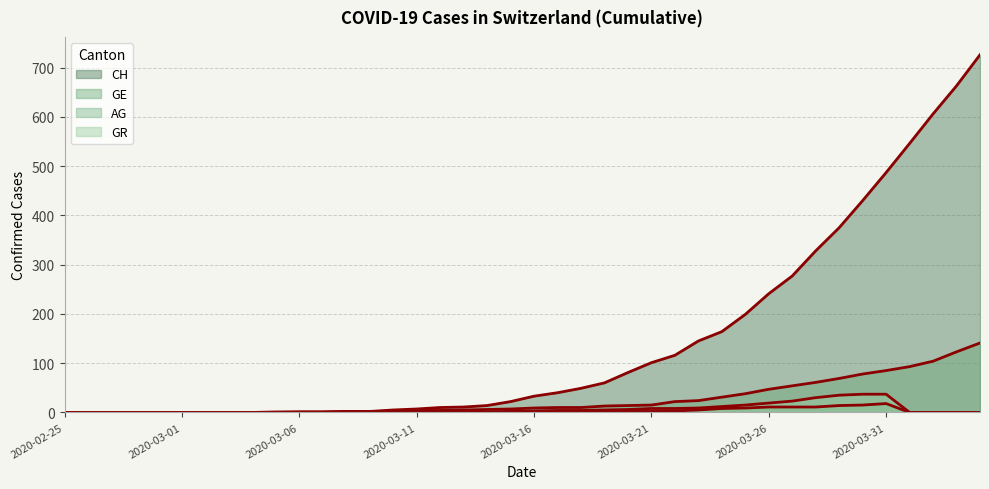

Which category has the highest value in the CH series?

2020-04-04